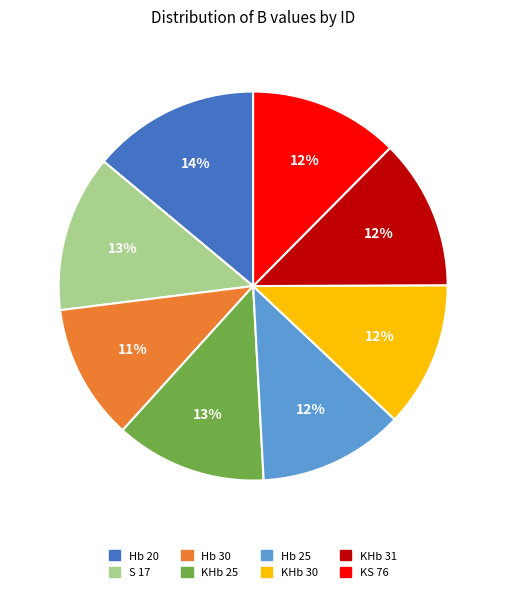

To the nearest percent, what portion does Hb 25 represent?

12%